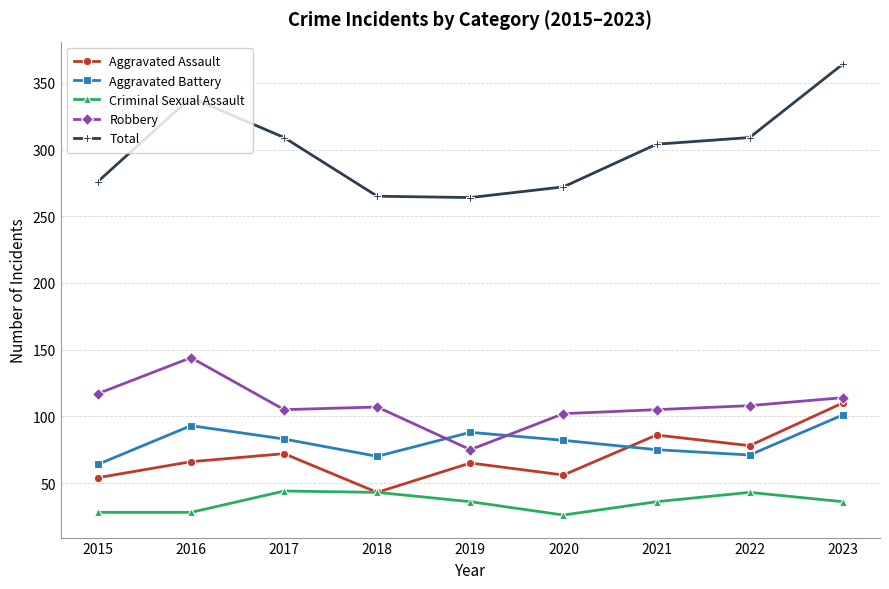

Count the number of data series in this chart.

5